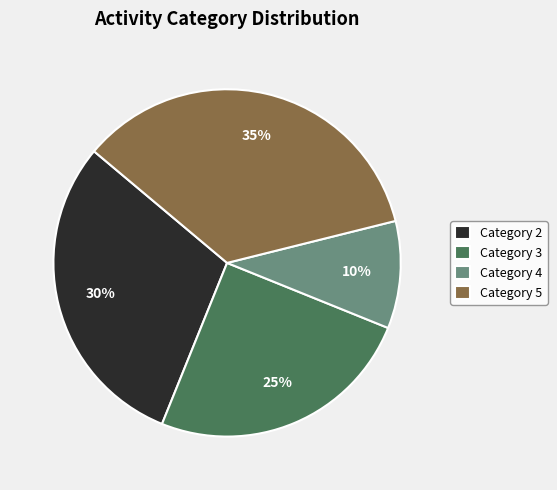

How many slices are in this pie chart?

4